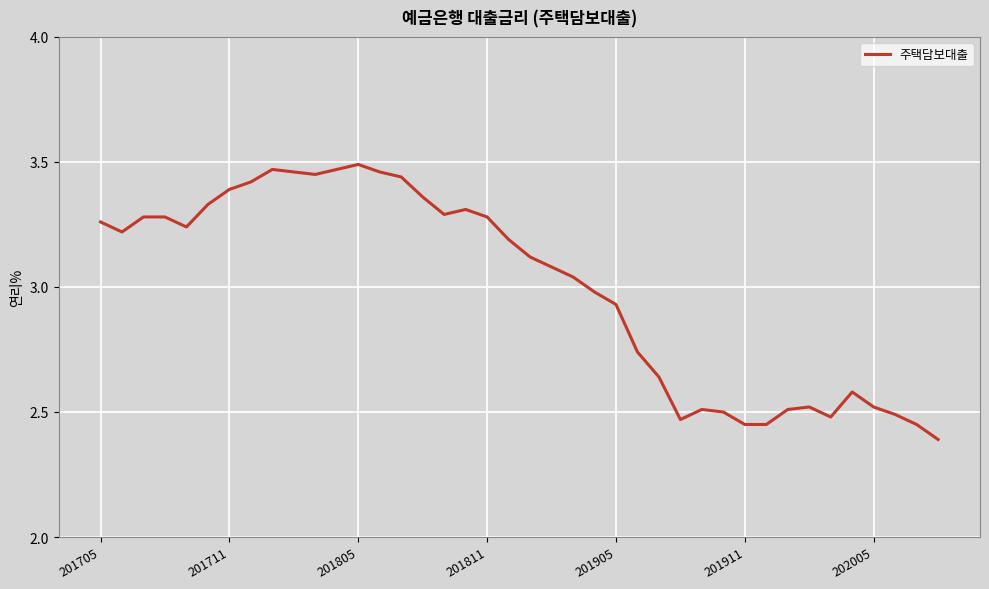

What is the difference between the maximum and minimum values?

1.1